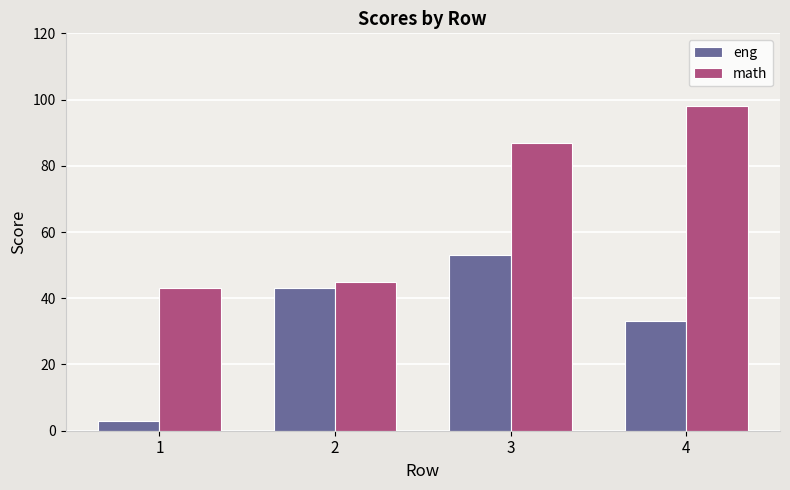

What is the difference between the math values at 3 and 1?

44